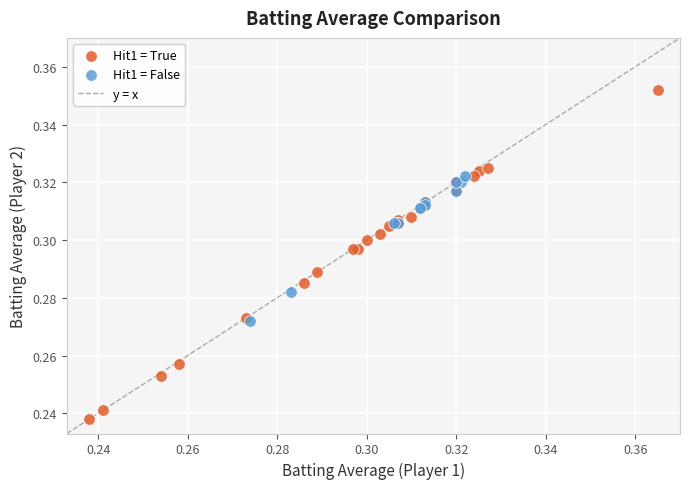

Which series contains the lowest Y value?

Hit1 = True